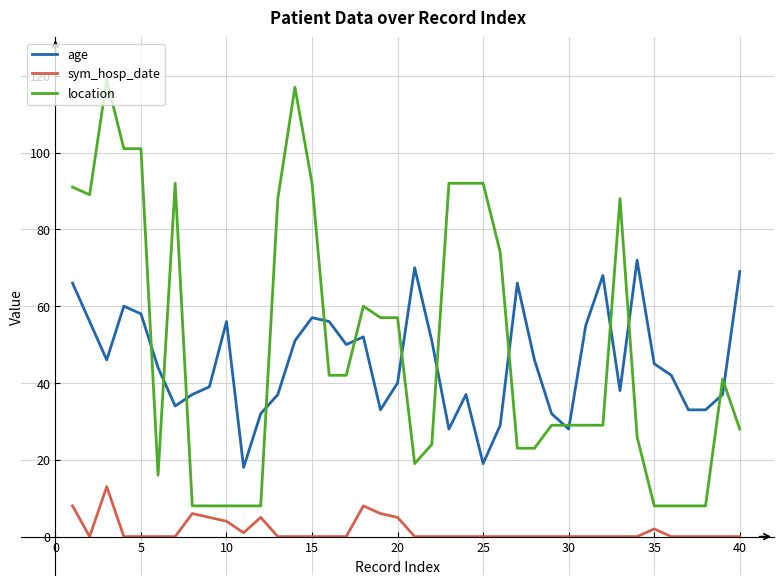

Which series has the largest range (max minus min)?

location